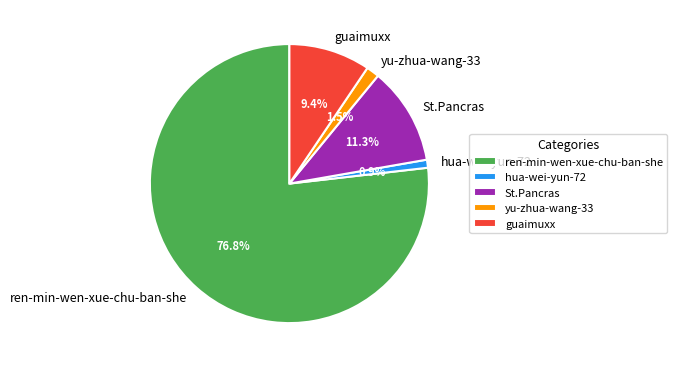

Does any single category account for the majority?

Yes